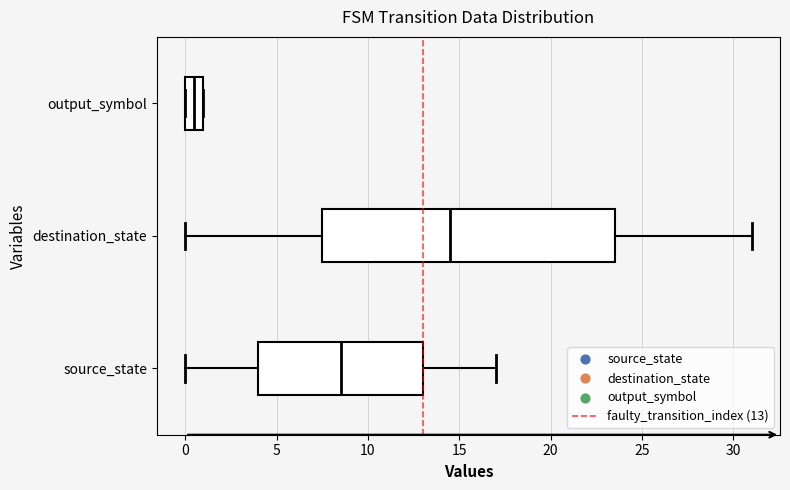

Where is the right edge of the box for source_state on the x-axis? The values are not printed on the chart, so give them approximately, as read against the axis.

13.0